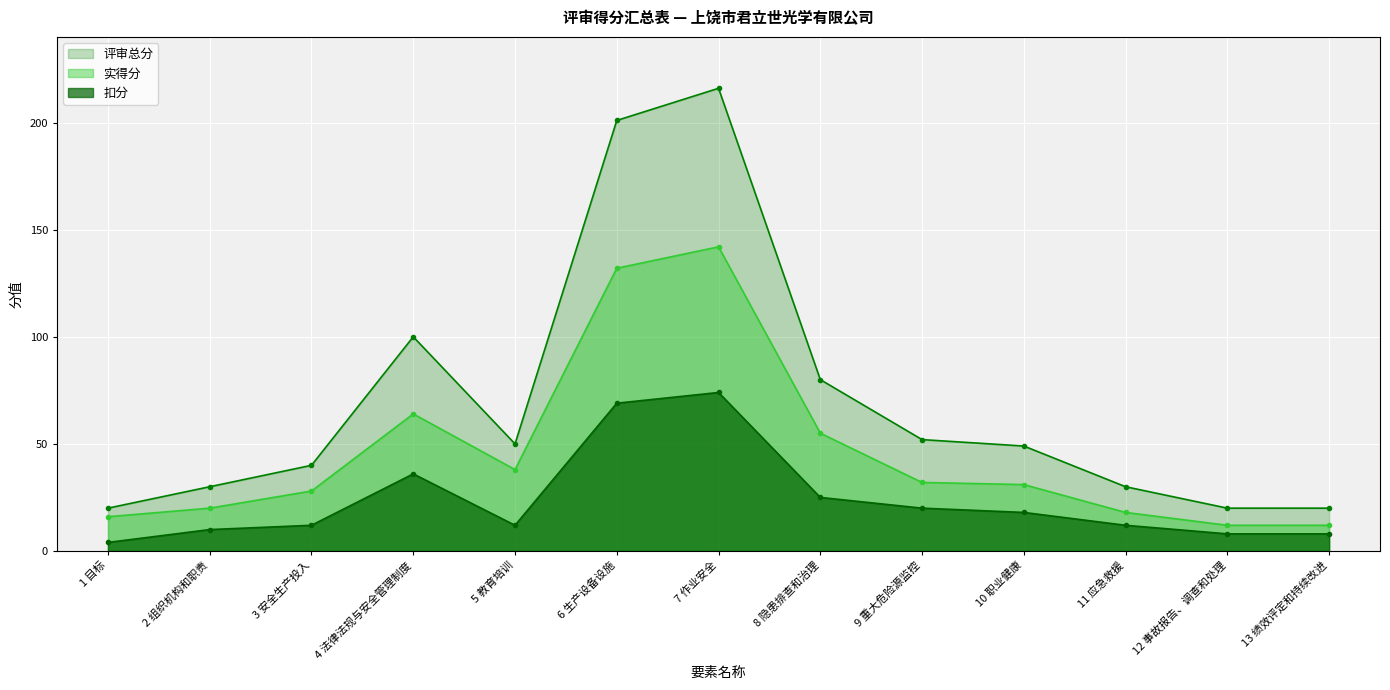

Where is the first local maximum for 评审总分?

4 法律法规与安全管理制度